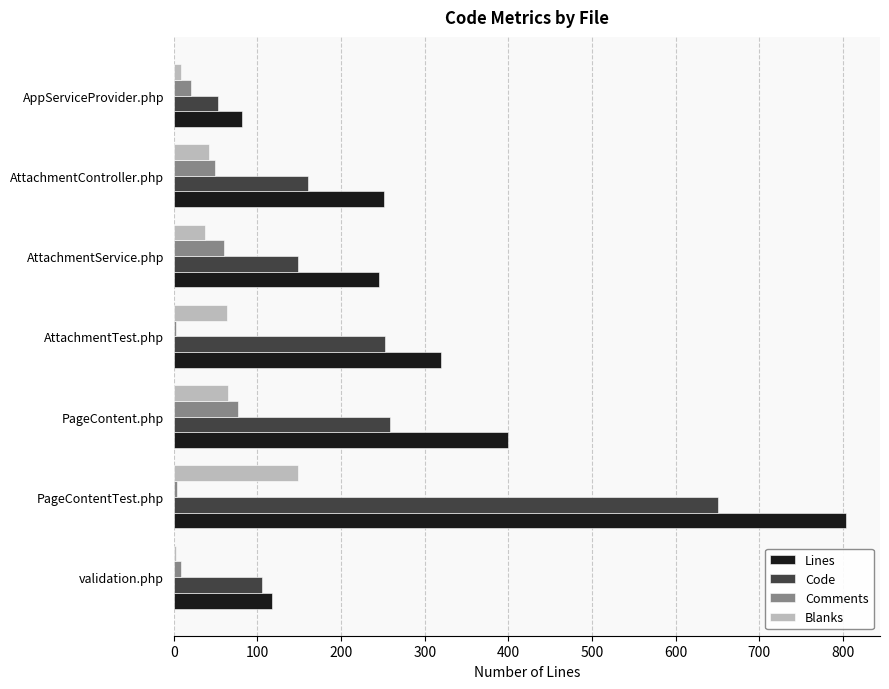

At which label does Lines reach its peak?

PageContentTest.php